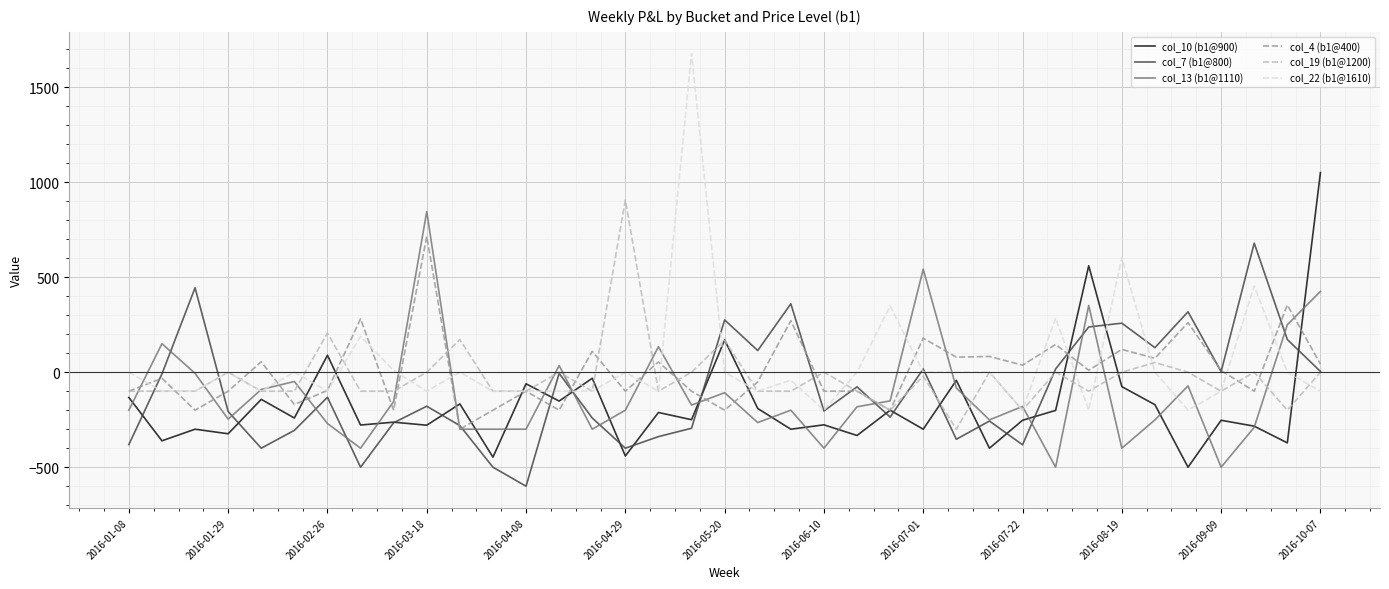

Which series has the largest range (max minus min)?

col_22 (b1@1610)